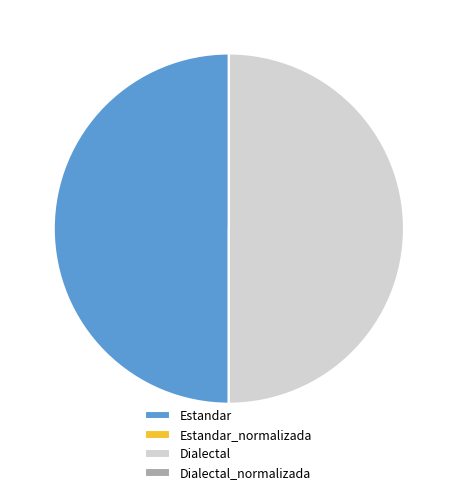

Do Dialectal and Estandar together represent more than half of the pie?

Yes